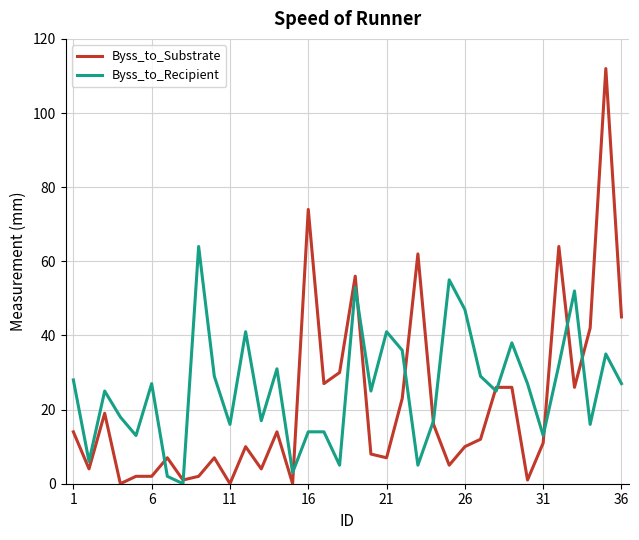

What is the greatest value displayed?

112